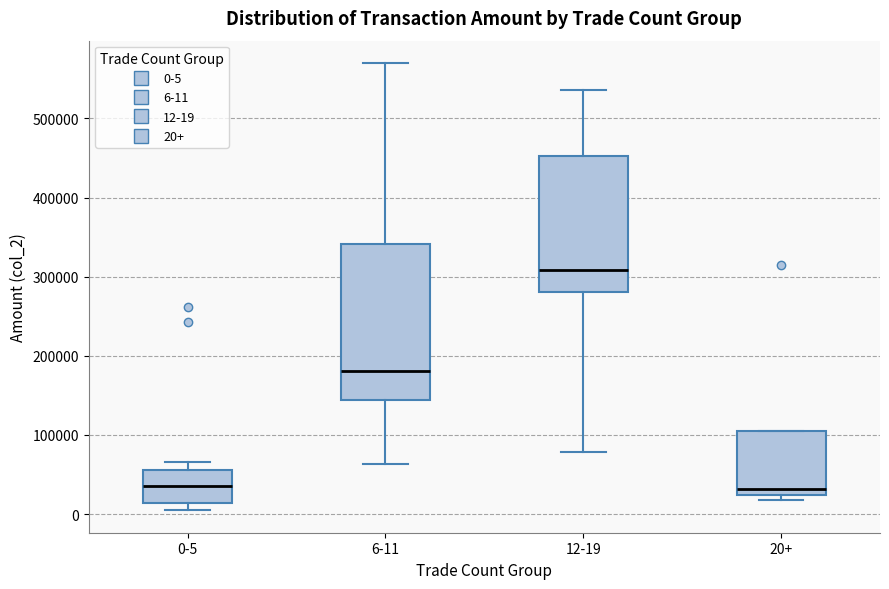

Which box is the tallest, from its lower edge to its upper edge?

6-11